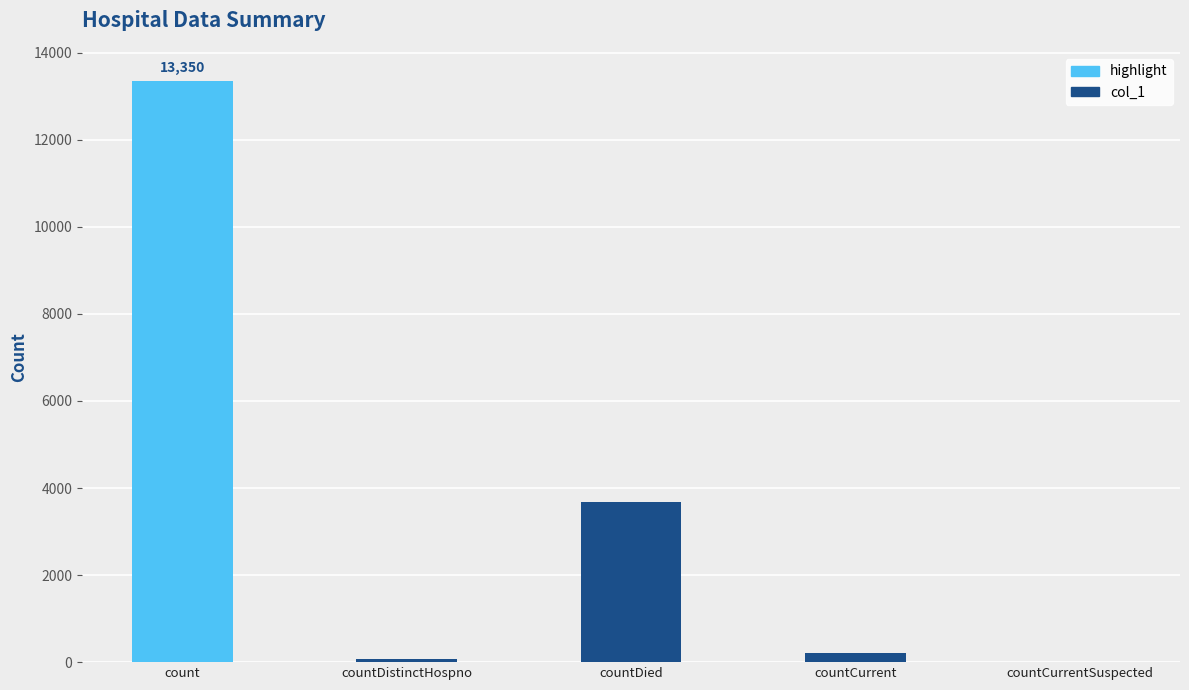

At which label is the value closest to 6675?

countDied